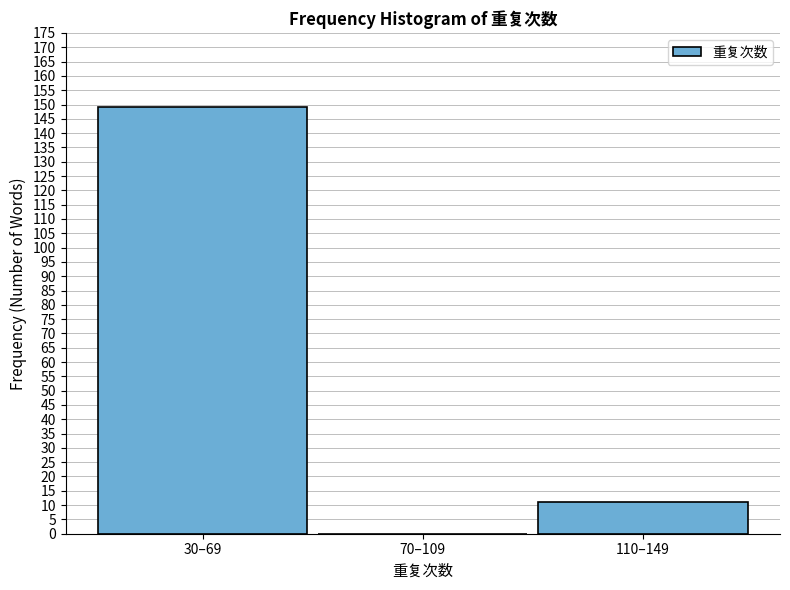

Reading left to right, what are all the values shown in this chart?

30–69=149	70–109=0	110–149=11